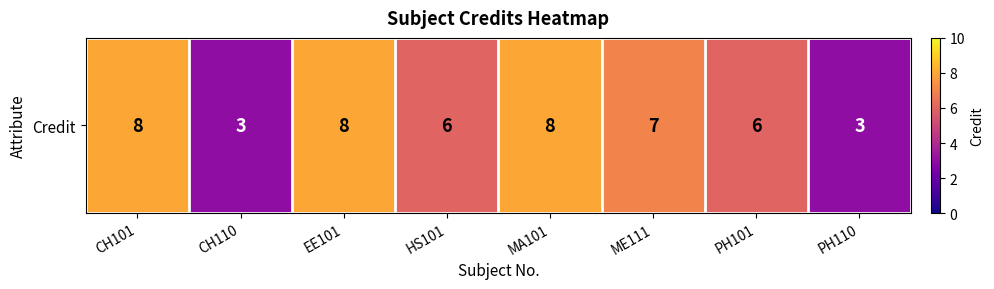

Rank the categories by value from highest to lowest.

CH101, EE101, MA101, ME111, HS101, PH101, CH110, PH110